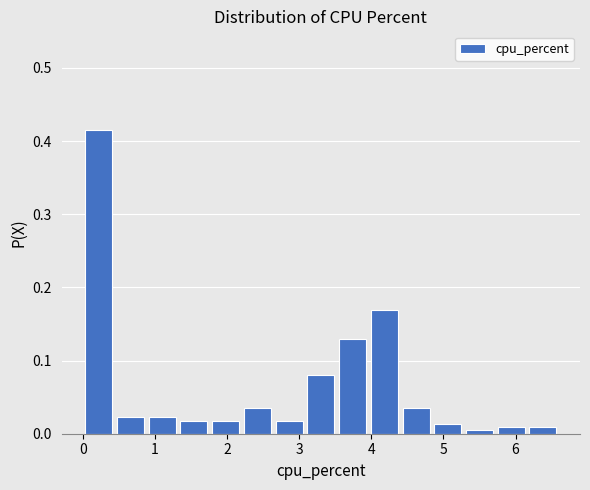

Which range on the x-axis has the tallest bar?

0.00 to 0.44